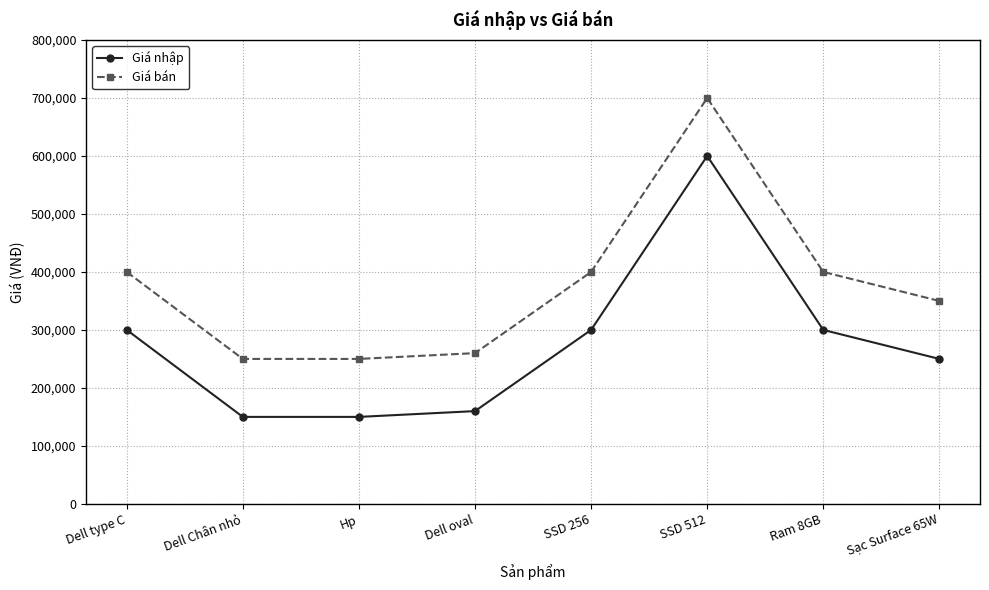

Does the chart have visible grid lines?

Yes